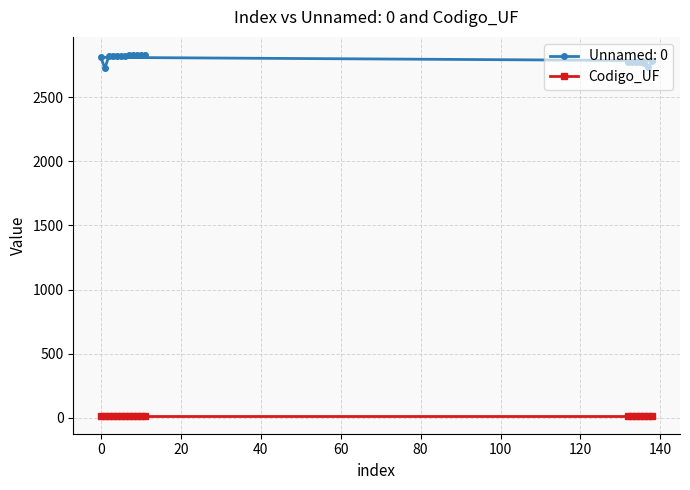

List the series in order of their overall mean, lowest first.

Codigo_UF, Unnamed: 0